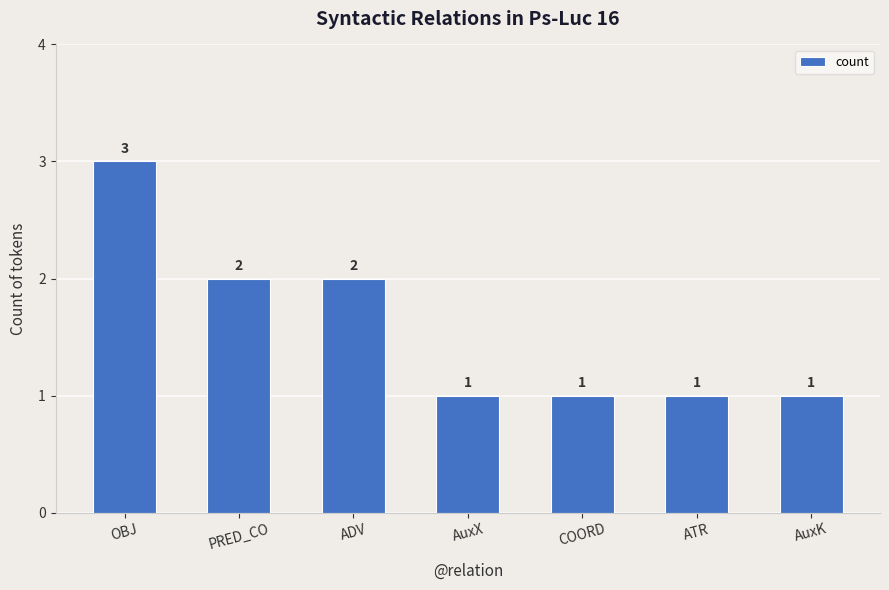

What is the difference between the maximum and second lowest values?

2